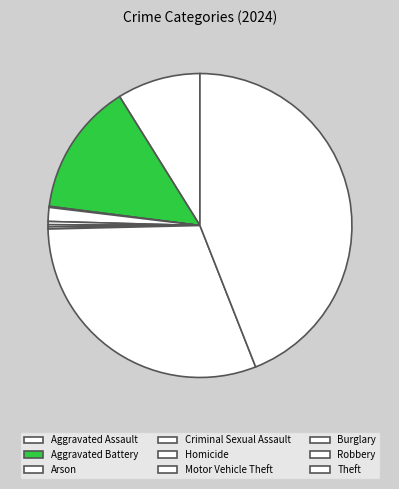

What percentage do Theft and Robbery together represent?

74.6%